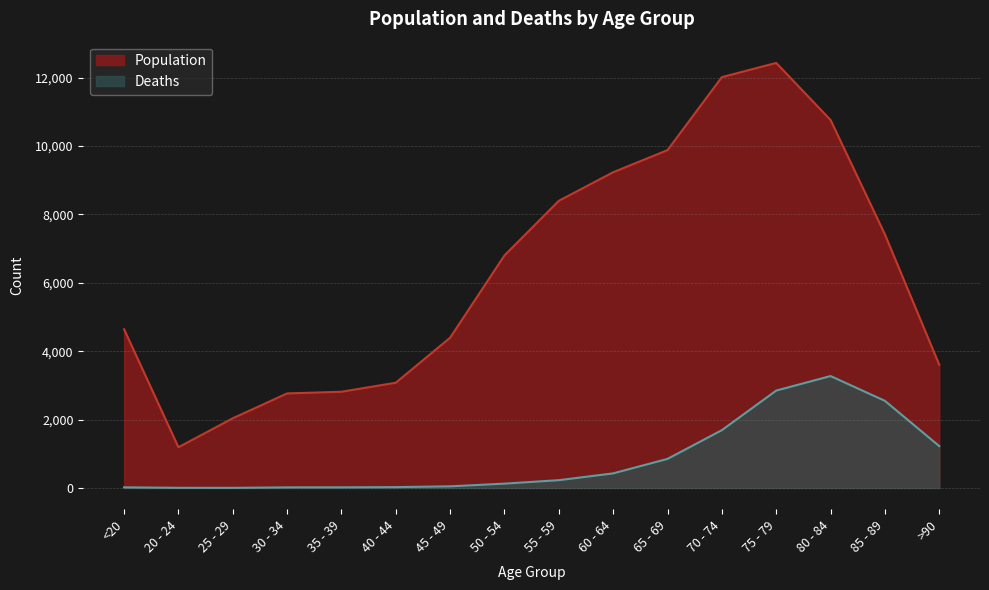

What is the label of the 5th point from the left?

35 - 39